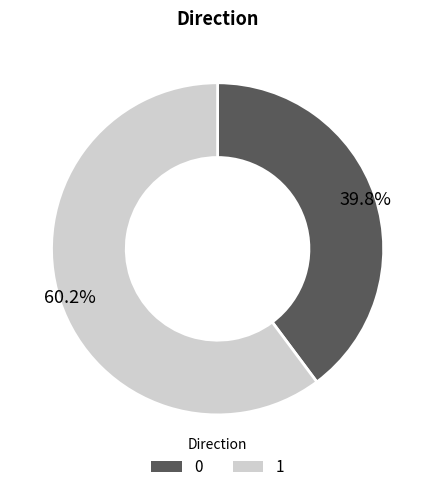

To the nearest percent, what percentage of the pie is 0?

40%